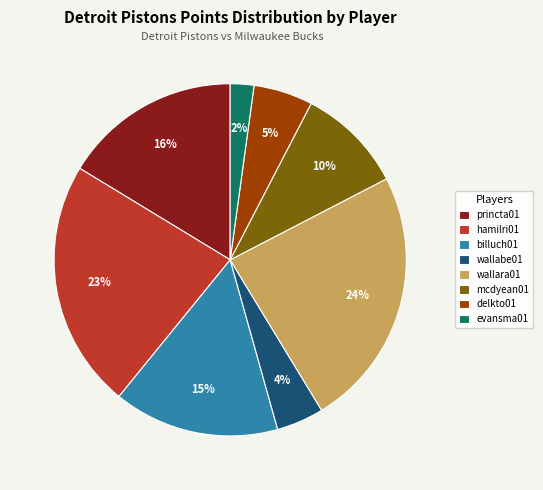

To the nearest percent, what portion does delkto01 represent?

5%